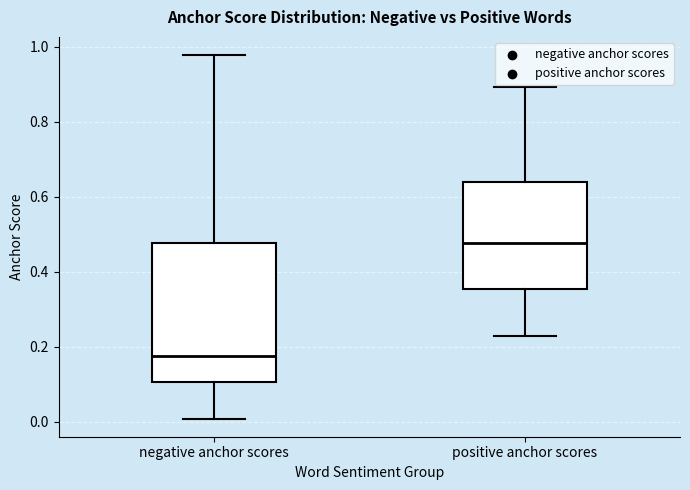

Comparing the boxes themselves (not the whiskers), which one is the tallest?

negative anchor scores